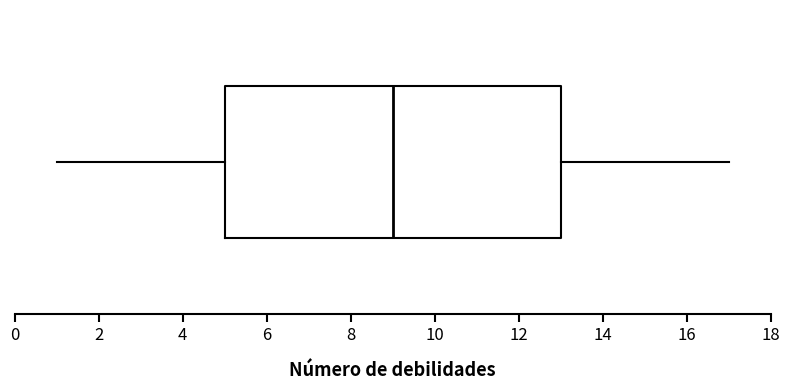

Read this box plot against the x-axis: the position of the median line, the range covered by the box, and the ends of both whiskers. The values are not printed on the chart, so give them approximately, as read against the axis.

median 9, box 5 to 13, whiskers 1 to 17